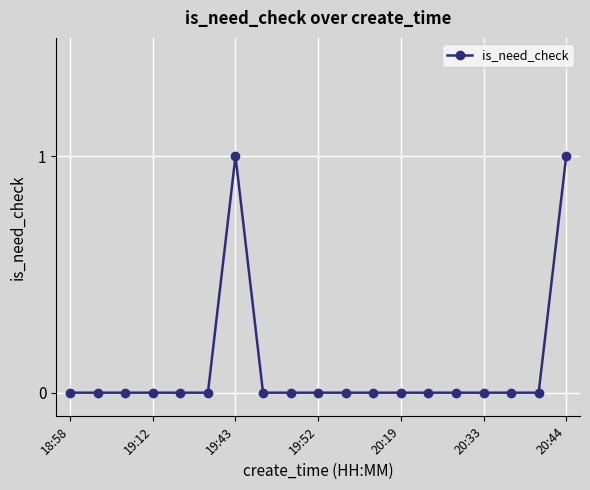

Is this an area chart (filled region under the line)?

No